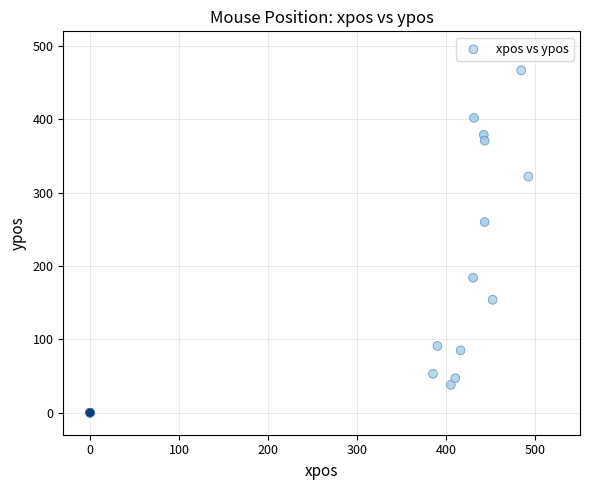

What Y value in the scatter plot is closest to 233?

260